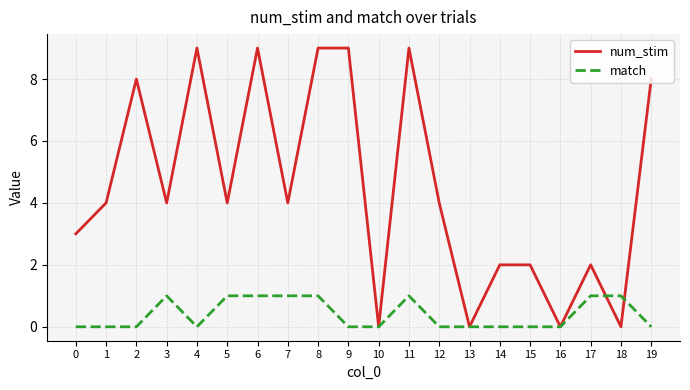

The num_stim series shows 5 at 12. True or false?

False